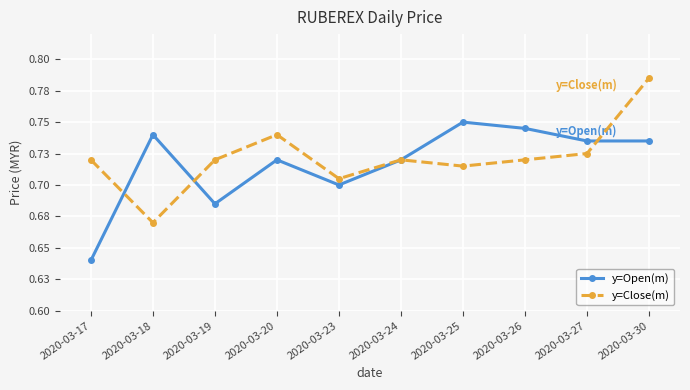

What is the maximum value for y=Open(m)?

0.8